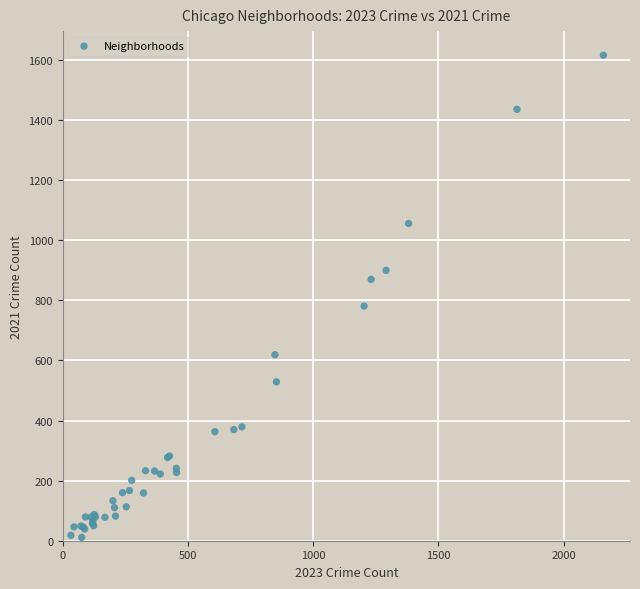

What Y value in the scatter plot is closest to 813?

781